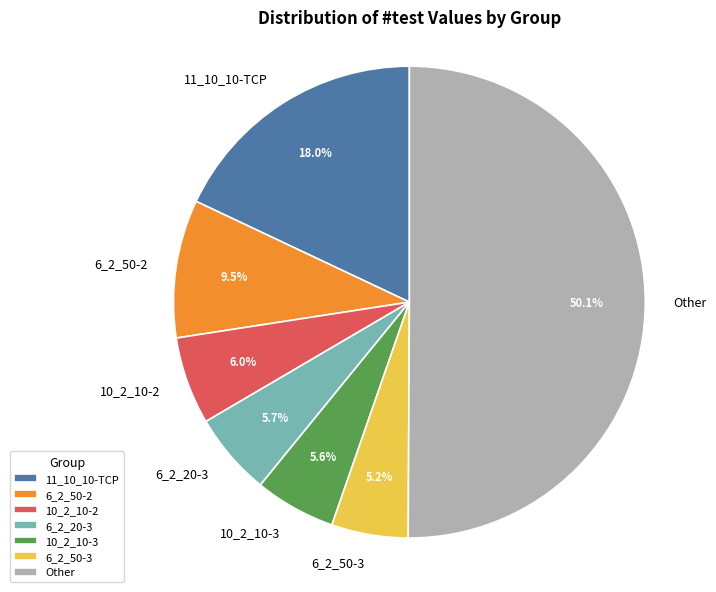

Which slice represents more than half of the pie?

Other